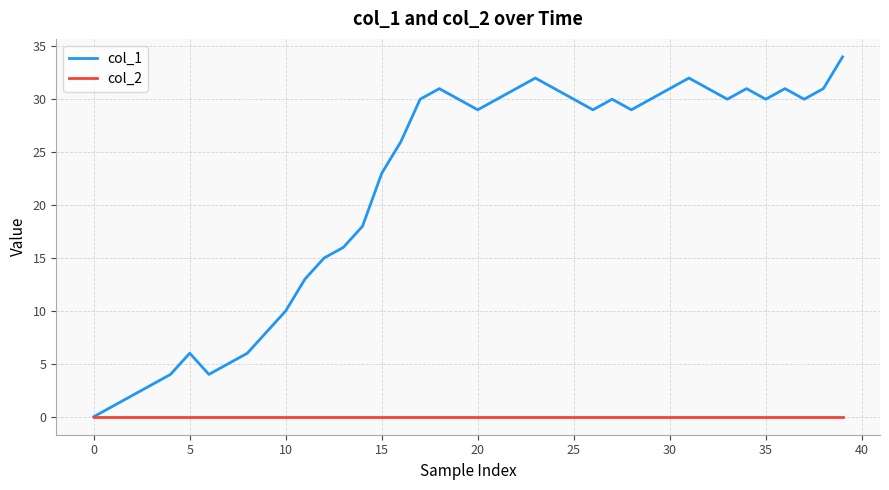

What are all the series names shown in the legend?

col_1, col_2